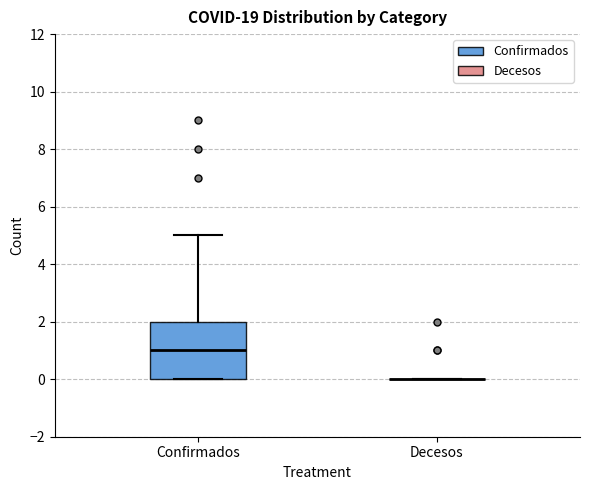

Reading left to right, transcribe this box plot: for each box, give where its median line is, the range the box spans, and where its two whiskers end, as read against the y-axis. The values are not printed on the chart, so give them approximately, as read against the axis.

Confirmados: median 1, box 0 to 2, whiskers 0 to 5
Decesos: box collapsed to a line at 0, whiskers 0 to 0